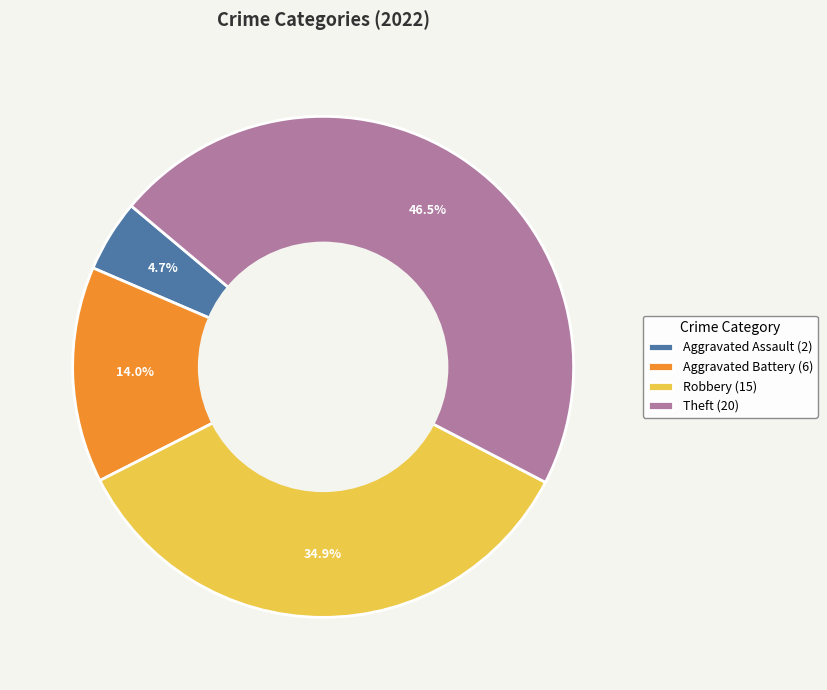

Is there any slice that represents more than half of the pie?

No